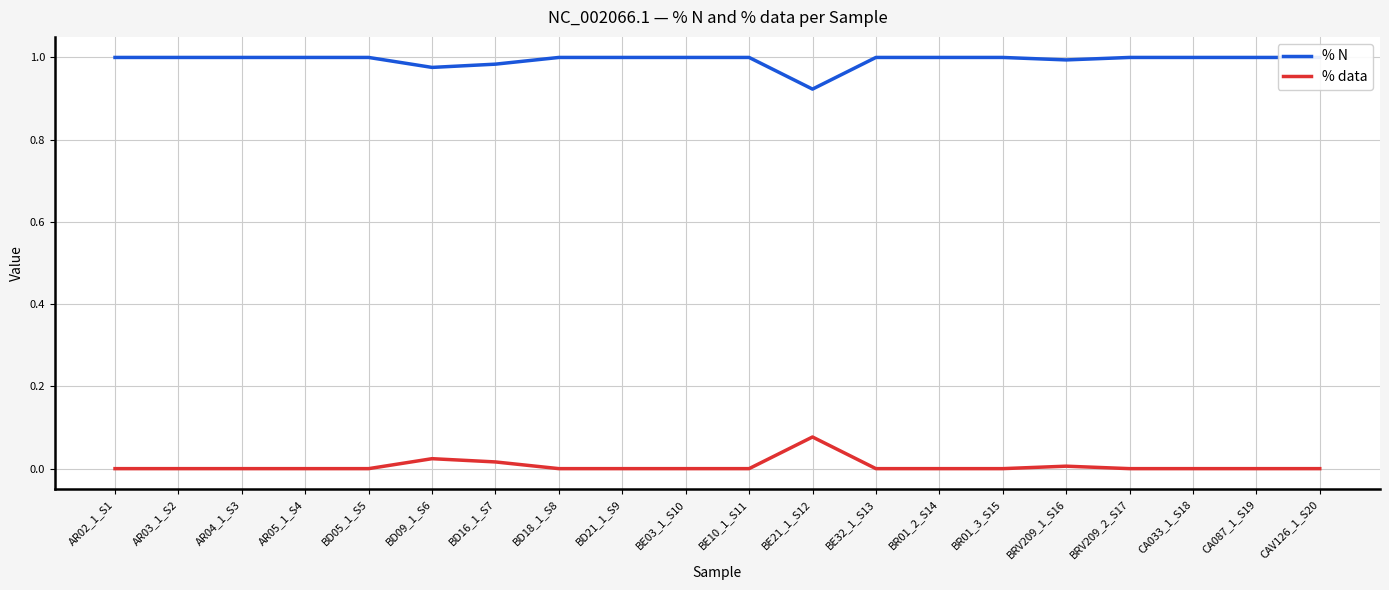

What is the greatest value displayed?

1.0